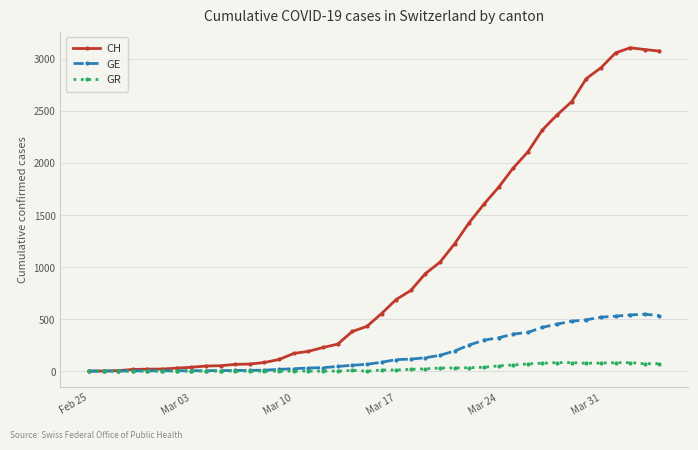

What is the highest value of the GE series?

547